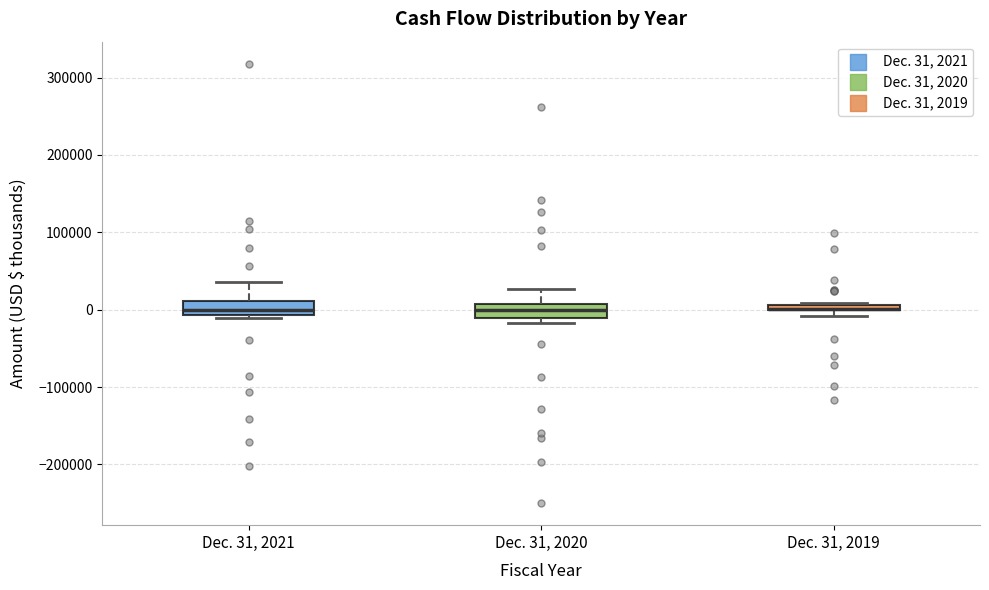

Where is the upper edge of the box for Dec. 31, 2020 on the y-axis? The values are not printed on the chart, so give them approximately, as read against the axis.

10000